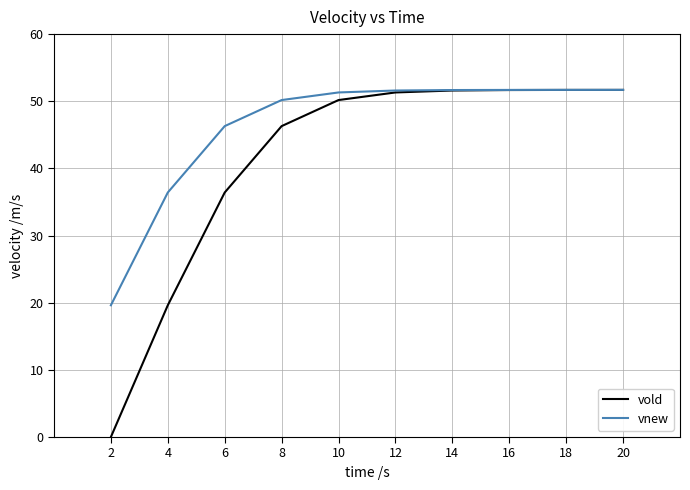

What is the maximum value shown in the chart?

51.7